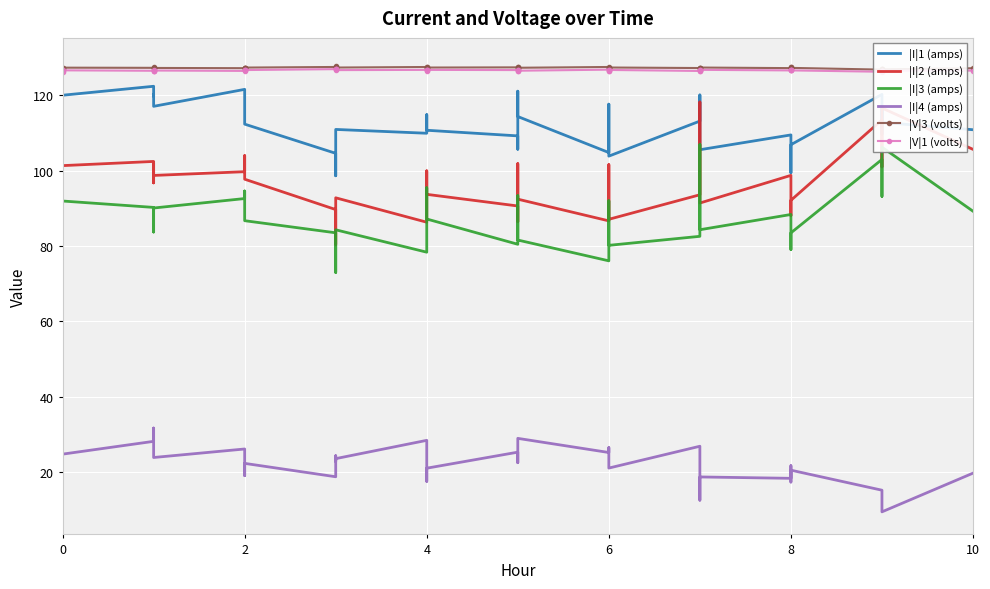

What are all the series names shown in the legend?

|I|1 (amps), |I|2 (amps), |I|3 (amps), |I|4 (amps), |V|3 (volts), |V|1 (volts)